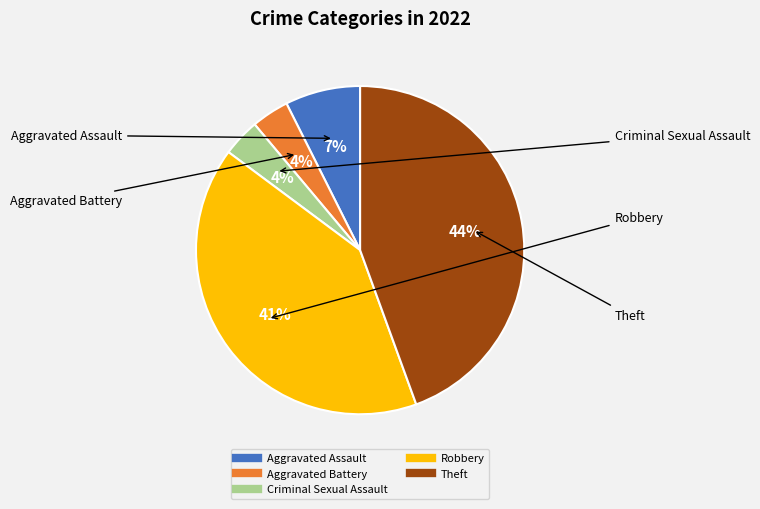

Do Theft and Criminal Sexual Assault together represent more than half of the pie?

No